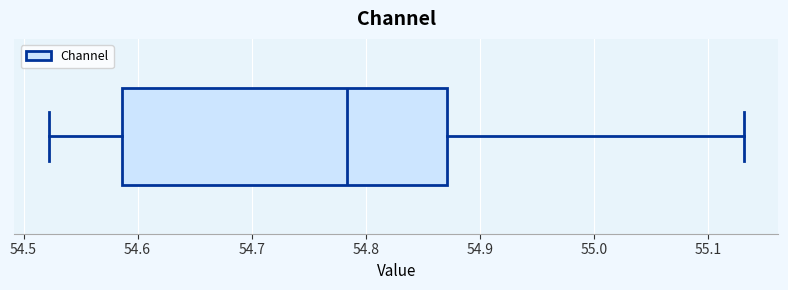

Read this box plot against the x-axis: the position of the median line, the range covered by the box, and the ends of both whiskers. The values are not printed on the chart, so give them approximately, as read against the axis.

median 54.78, box 54.59 to 54.87, whiskers 54.52 to 55.13